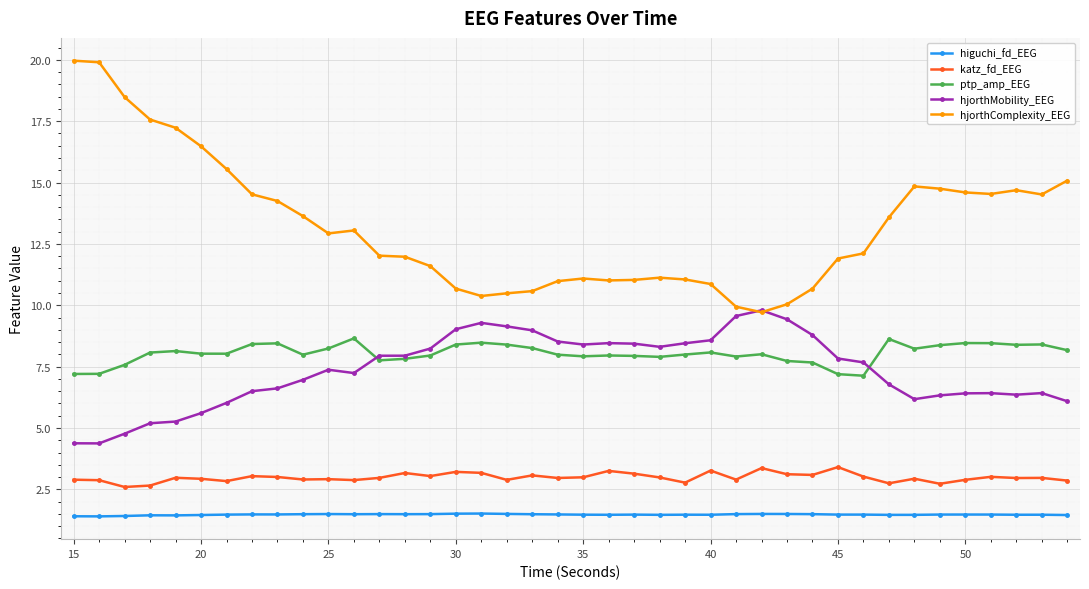

Which series has the largest total across all categories?

hjorthComplexity_EEG